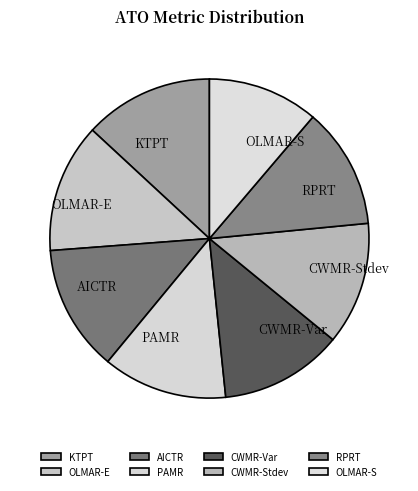

Is it true that CWMR-Stdev is 6% of the pie?

False